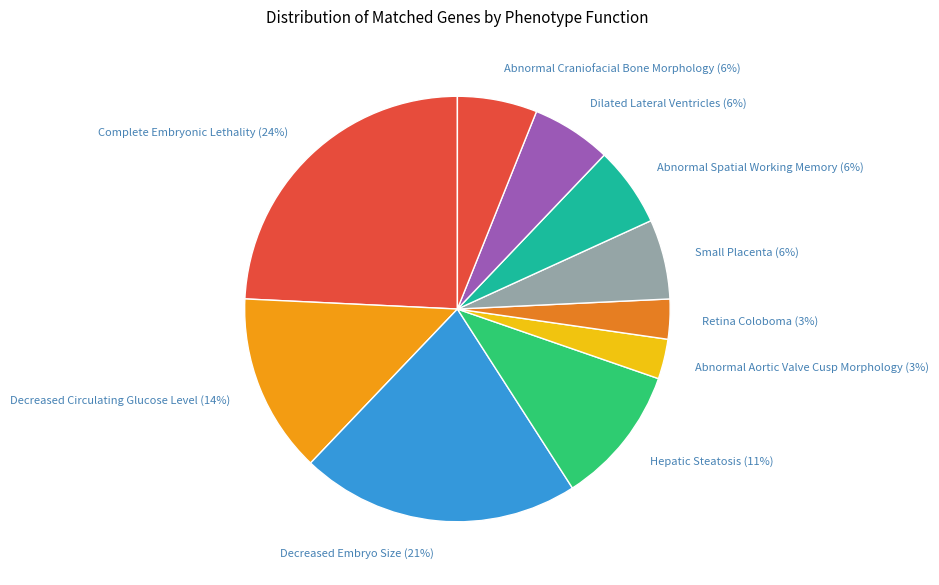

Which category has the biggest portion of the pie?

Complete Embryonic Lethality